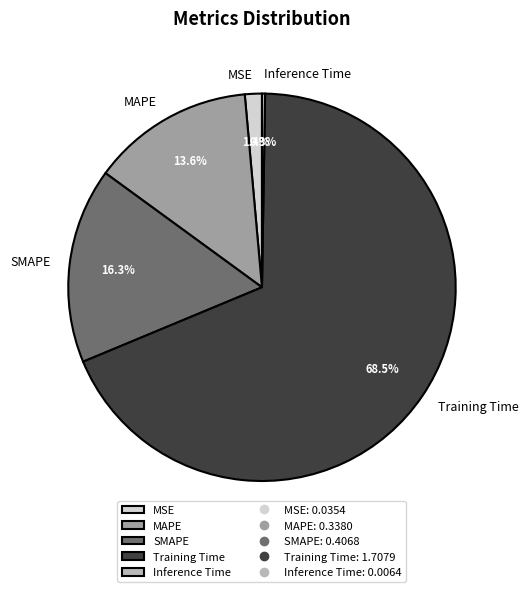

To the nearest percent, what portion does MAPE represent?

14%